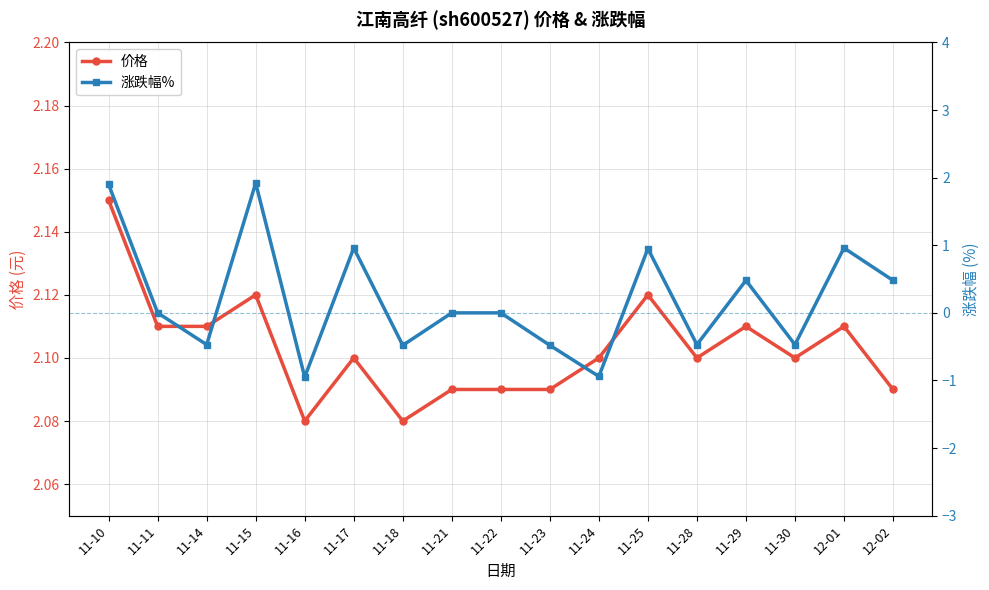

At which label does 涨跌幅% first exceed 0?

11-10